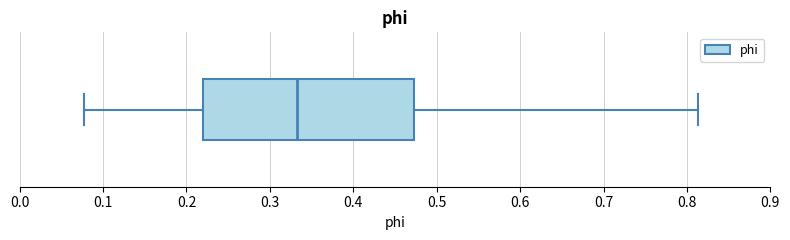

Where does the right whisker of the box end on the x-axis? The values are not printed on the chart, so give them approximately, as read against the axis.

0.81